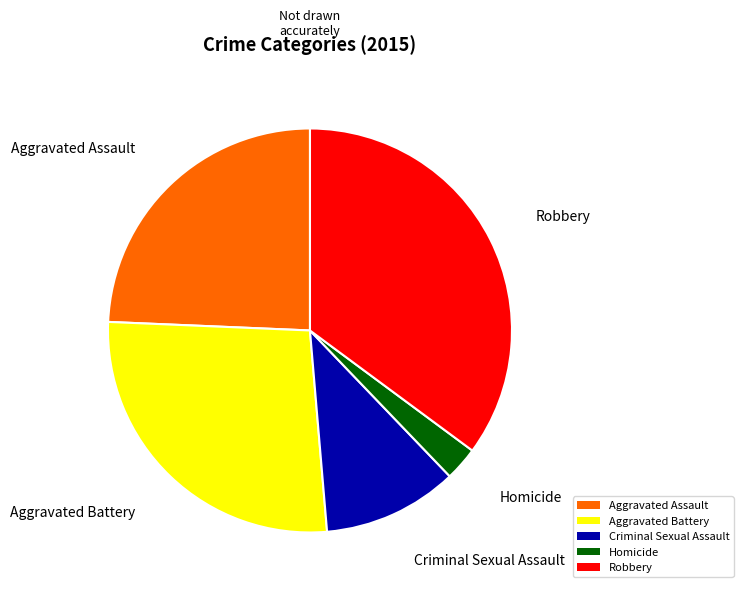

Is it true that Robbery is 35% of the pie?

True